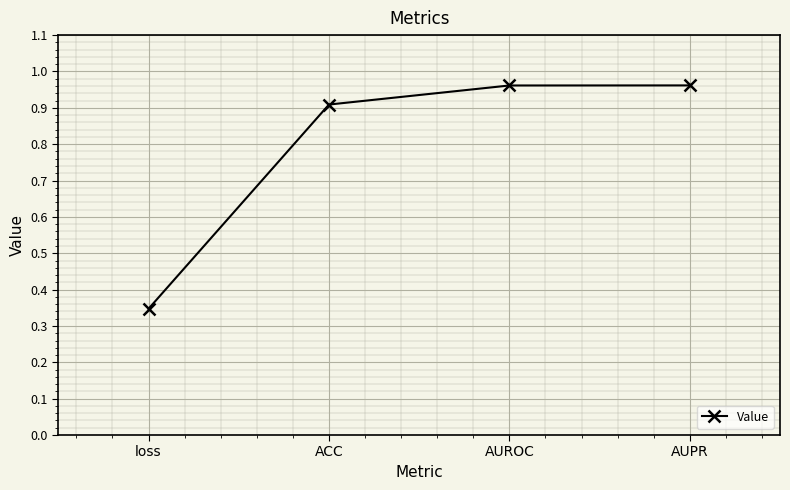

Which category has the lowest value across all series?

loss